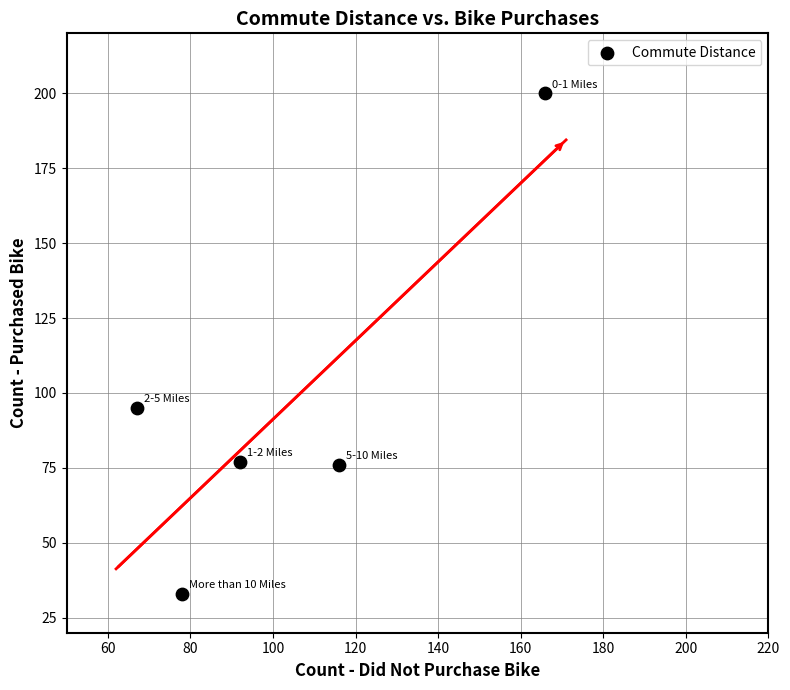

What Y value in the scatter plot is closest to 116?

95